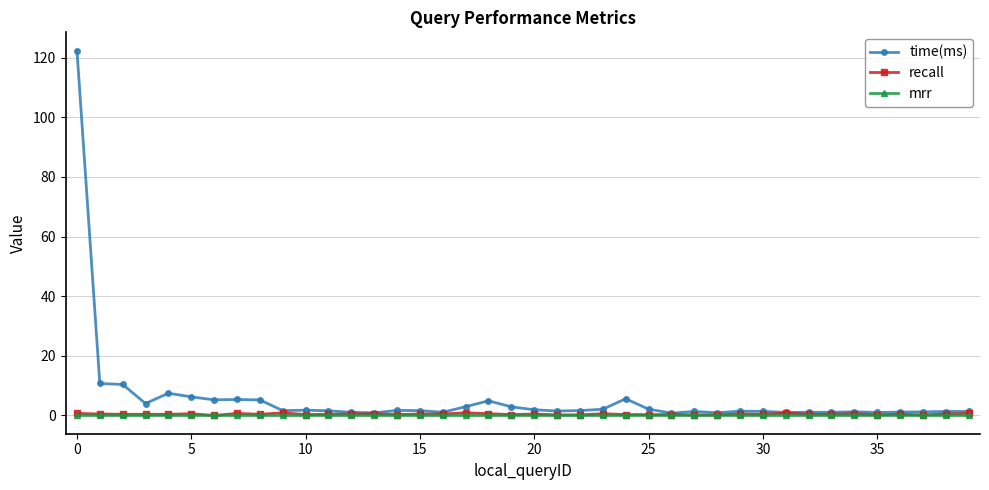

Which series has the largest range (max minus min)?

time(ms)